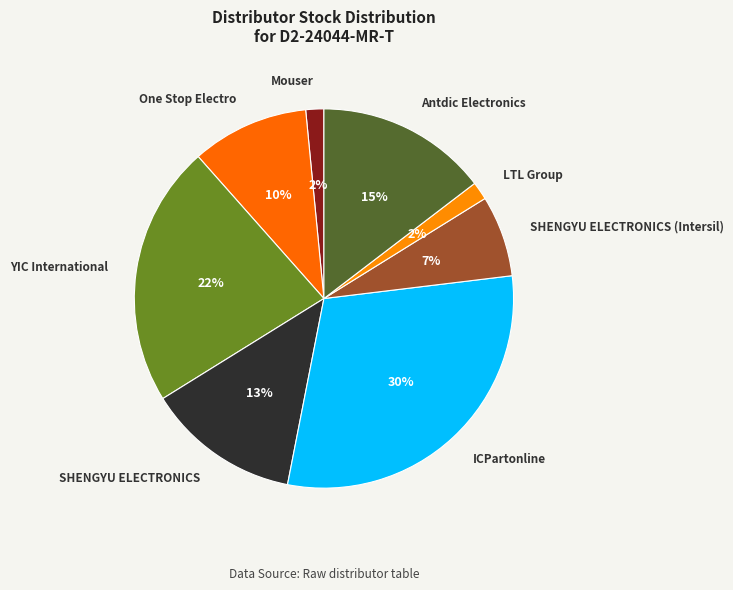

True or false: SHENGYU ELECTRONICS accounts for 13% of the total.

True